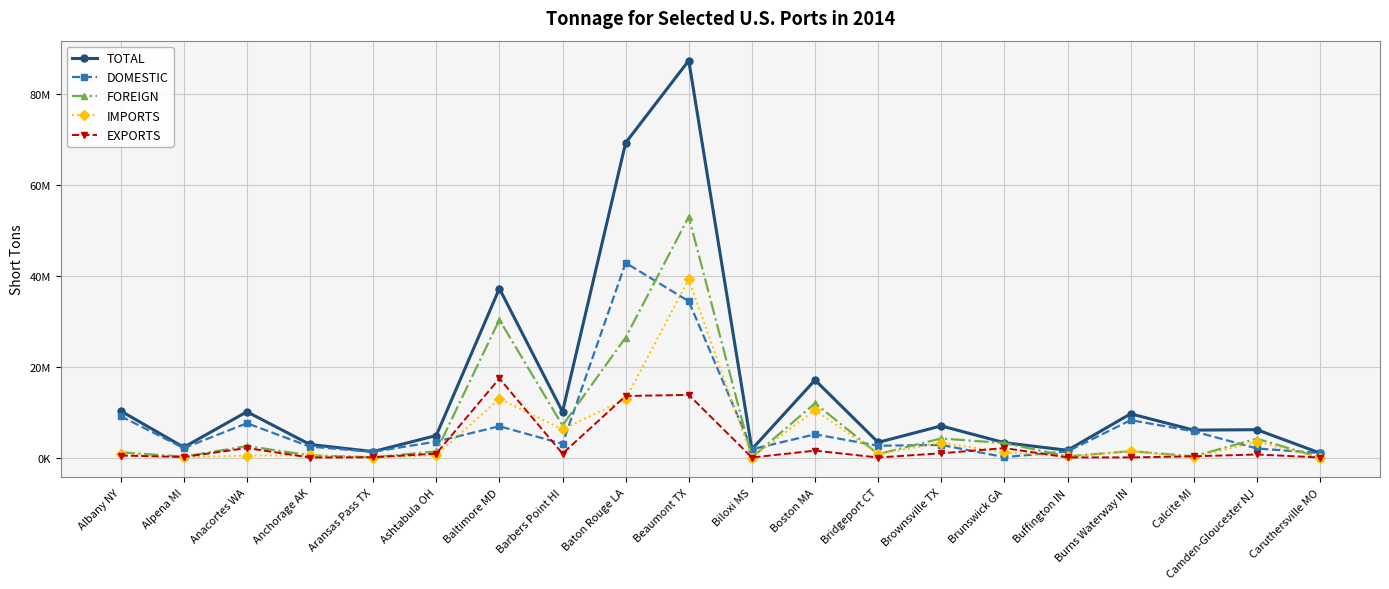

What is the maximum value shown in the chart?

87283716